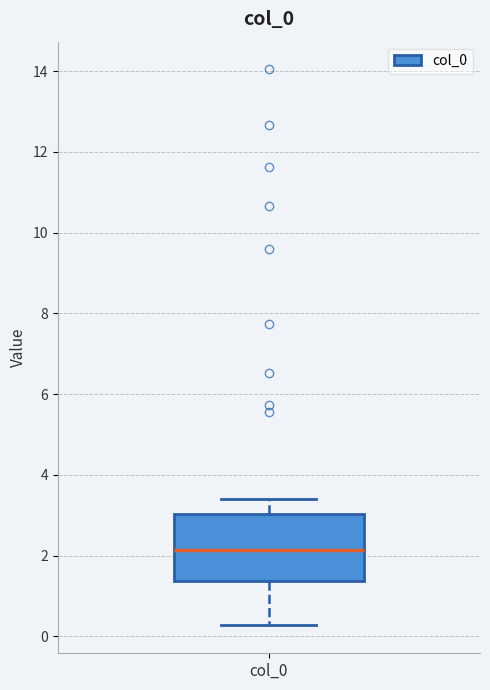

Where is the upper edge of the box for col_0 on the y-axis? The values are not printed on the chart, so give them approximately, as read against the axis.

3.0